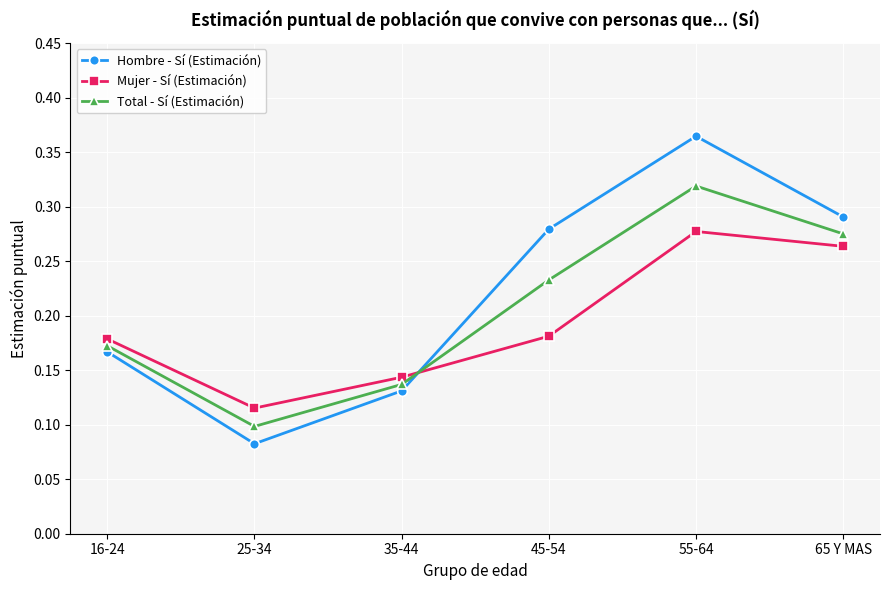

What is the label of the 2nd point from the left?

25-34